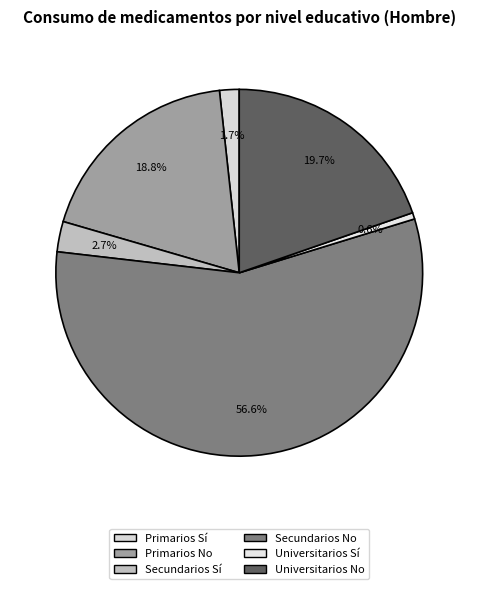

To the nearest percent, what is the combined percentage of Universitarios Sí and Secundarios No?

57%